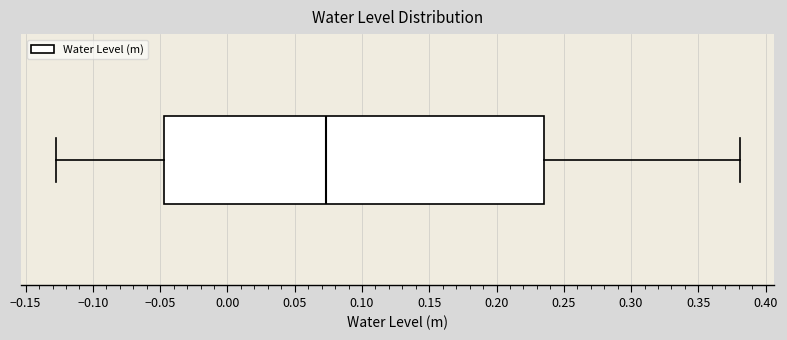

Where is the left edge of the box on the x-axis? The values are not printed on the chart, so give them approximately, as read against the axis.

-0.045